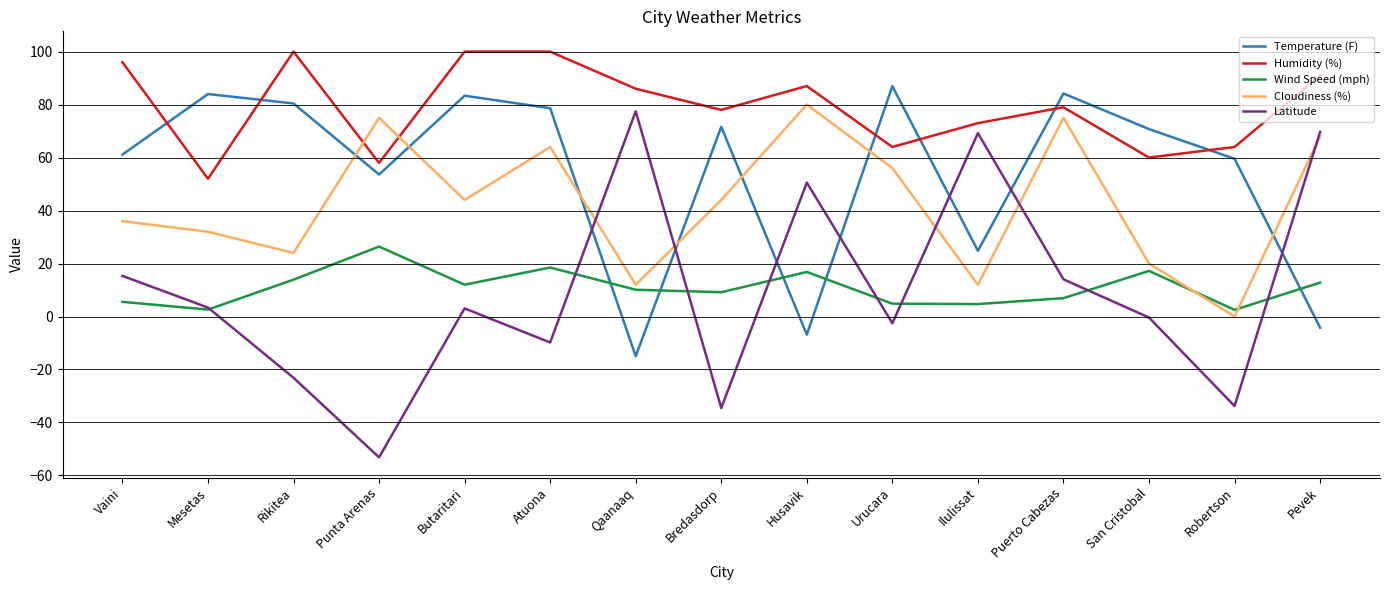

Where does the Cloudiness (%) series first go above 44?

Punta Arenas